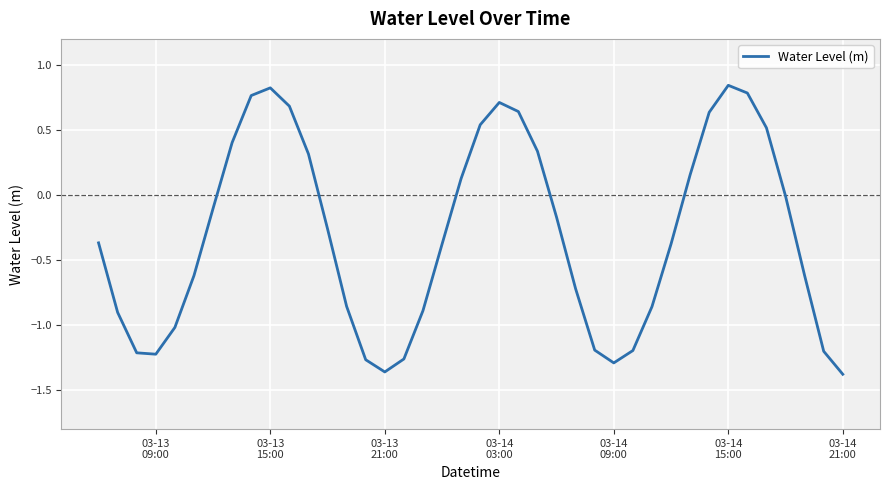

What is the difference between the maximum and minimum values?

2.2